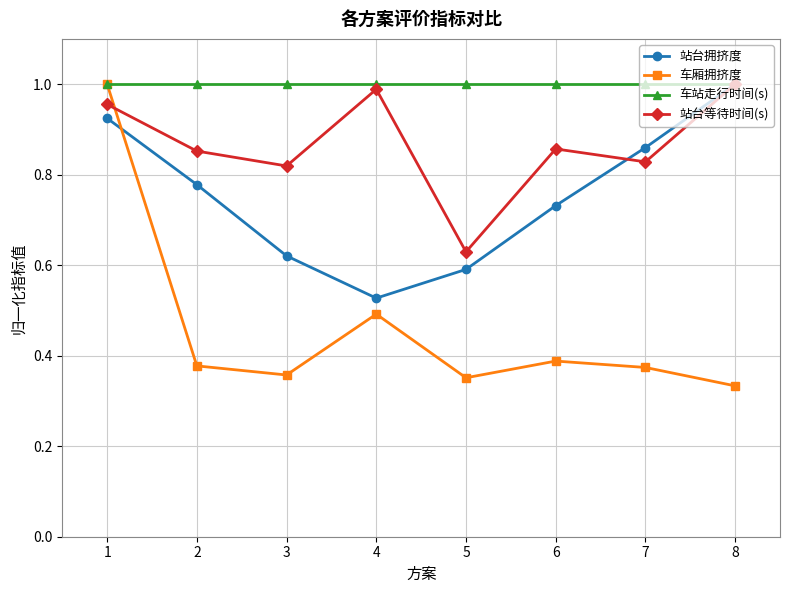

What is the sum of the 站台等待时间(s) values at 1 and 8?

2.0